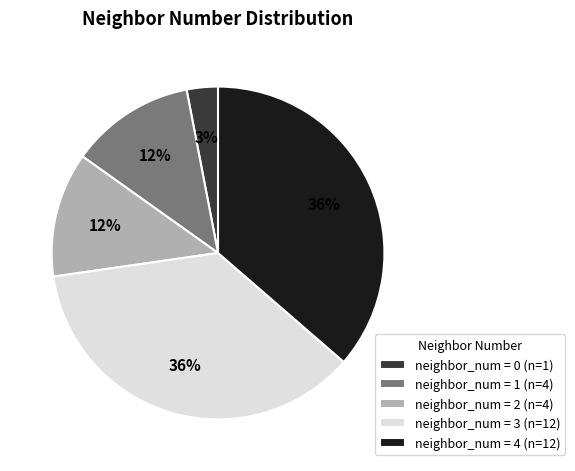

Which has a higher value, neighbor_num = 2 (n=4) or neighbor_num = 4 (n=12)?

neighbor_num = 4 (n=12)